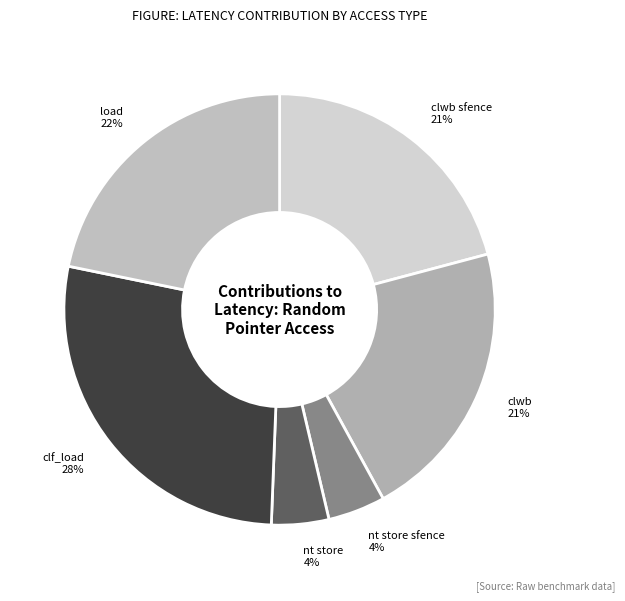

Is there any slice that represents more than half of the pie?

No